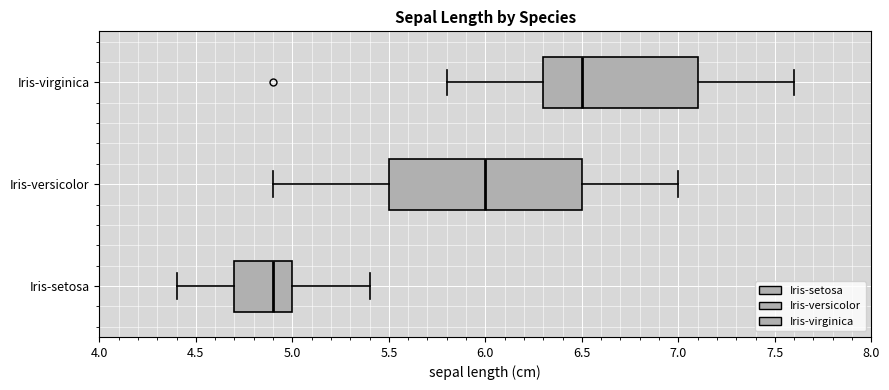

Reading bottom to top, read every box against the x-axis: the position of its median line, the range the box covers, and the ends of its whiskers. The values are not printed on the chart, so give them approximately, as read against the axis.

Iris-setosa: median 4.9, box 4.7 to 5.0, whiskers 4.4 to 5.4
Iris-versicolor: median 6.0, box 5.5 to 6.5, whiskers 4.9 to 7.0
Iris-virginica: median 6.5, box 6.3 to 7.1, whiskers 5.8 to 7.6